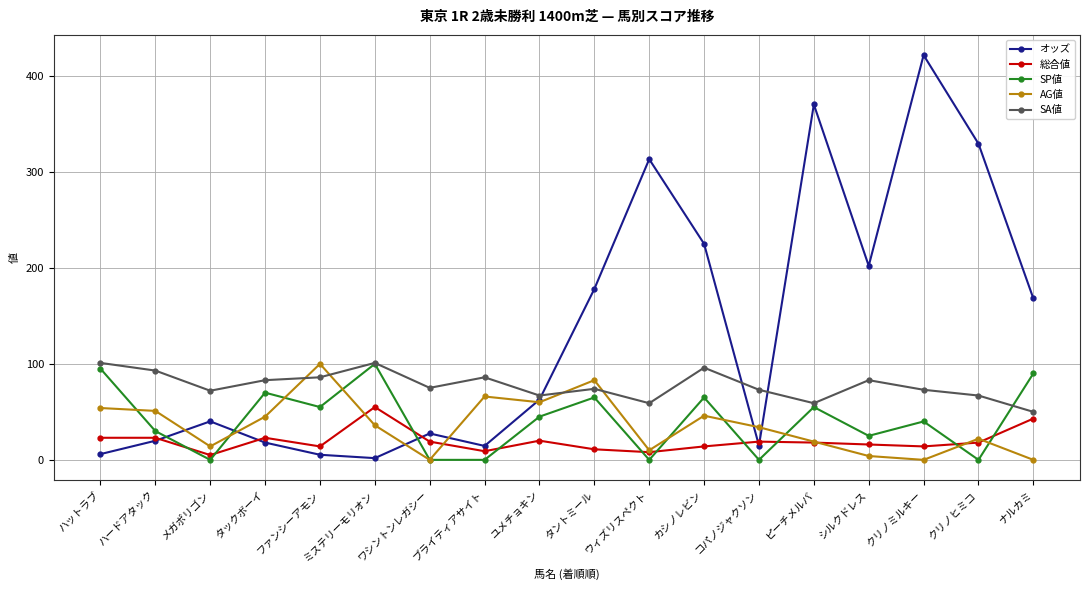

Is it true that AG値 equals 10.5 at タックボーイ?

False